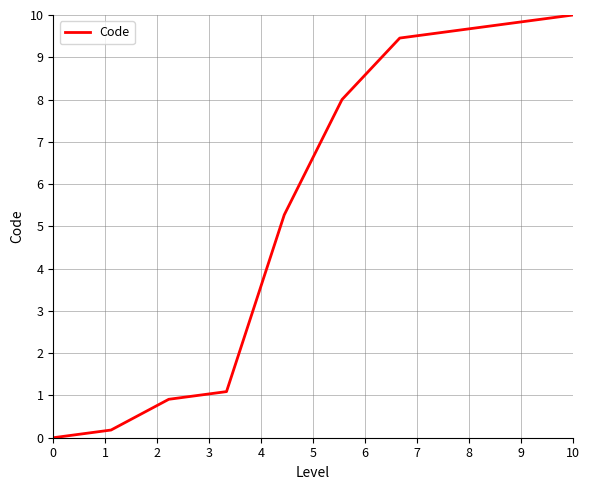

What is the difference between the maximum and minimum values?

10.0